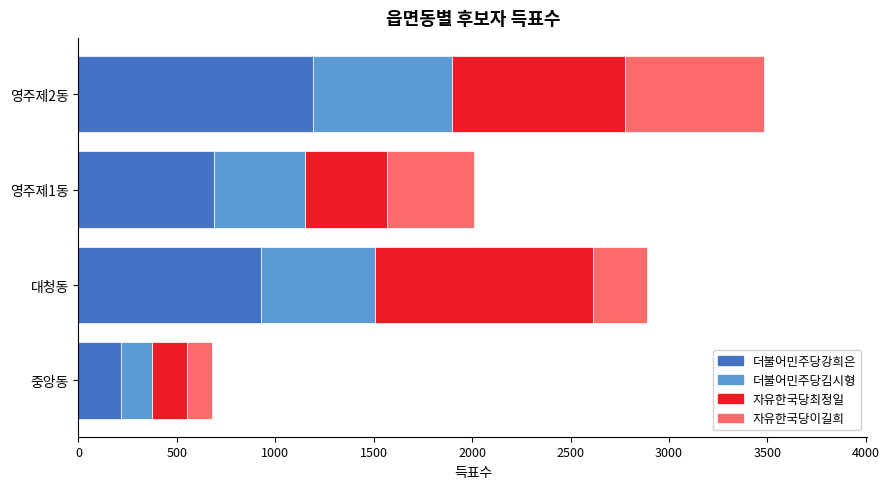

List the labels in order of 더불어민주당강희은 value, largest first.

영주제2동, 대청동, 영주제1동, 중앙동